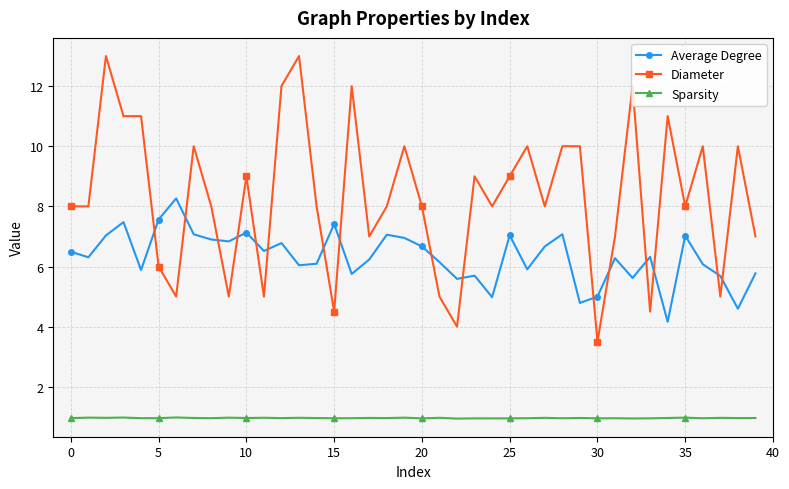

What is the value of the Average Degree point at the 29th from the left?

7.1